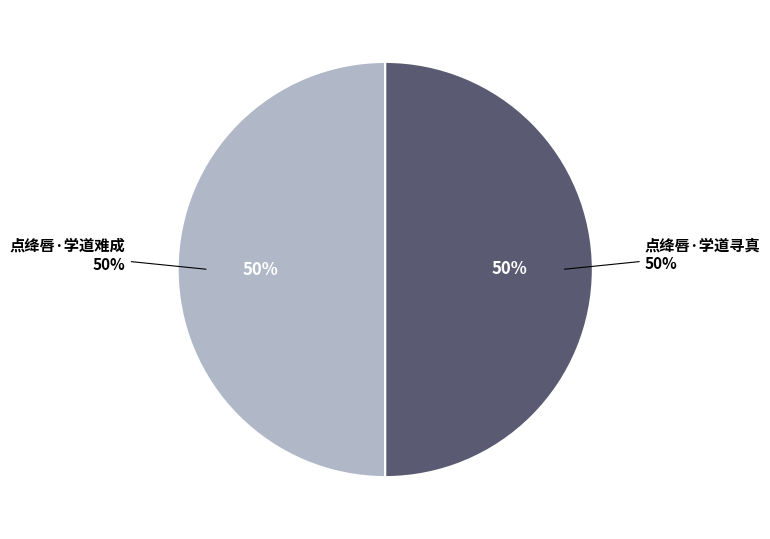

What is the largest slice in the pie chart?

点绛唇·学道难成